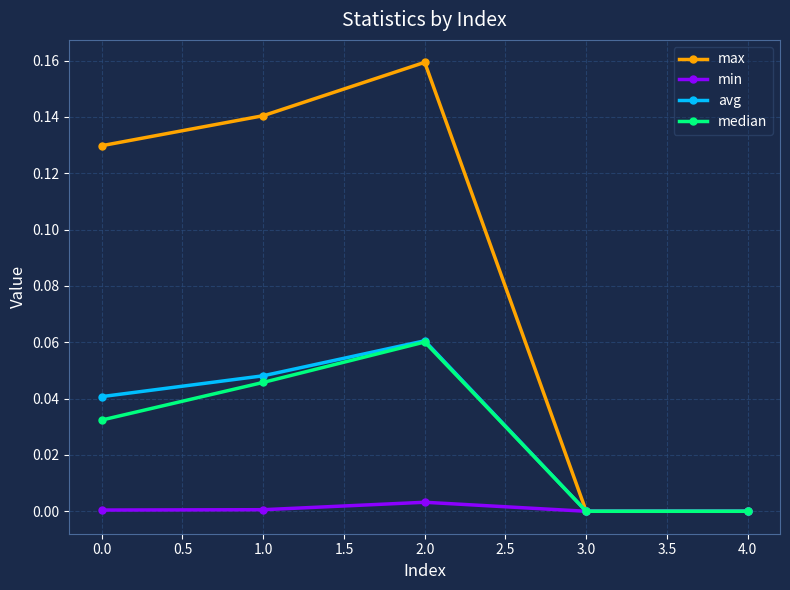

At which category does median reach its first local peak?

2.0